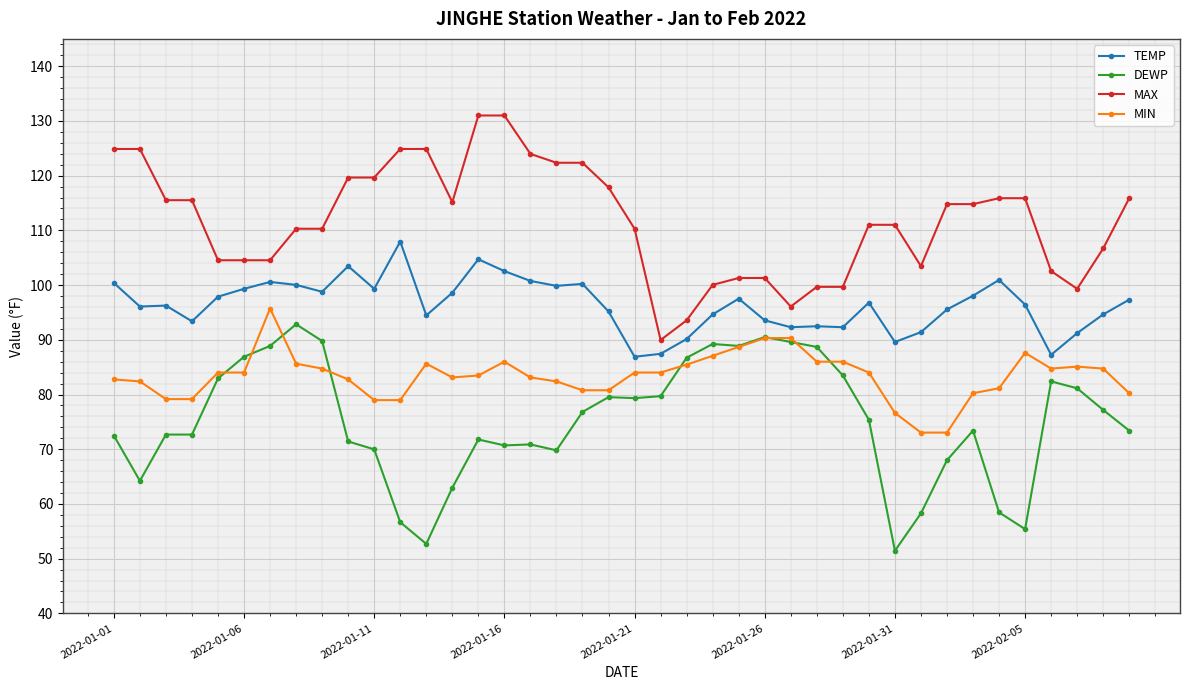

What is the value of the DEWP point at the 34th from the left?

73.4